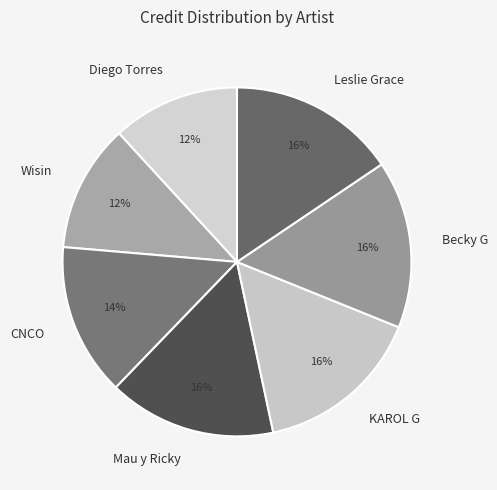

True or false: Mau y Ricky accounts for 24% of the total.

False